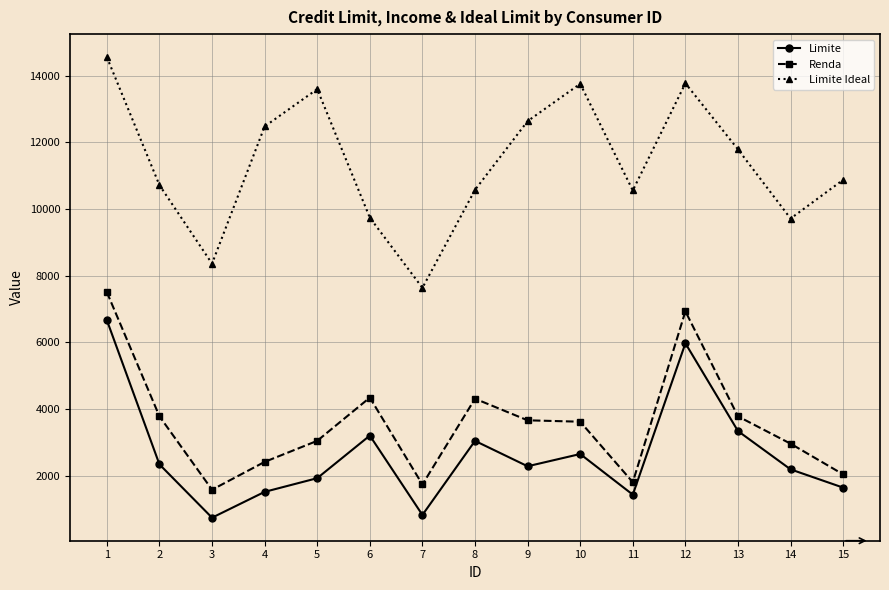

Which series has the widest spread of values?

Limite Ideal